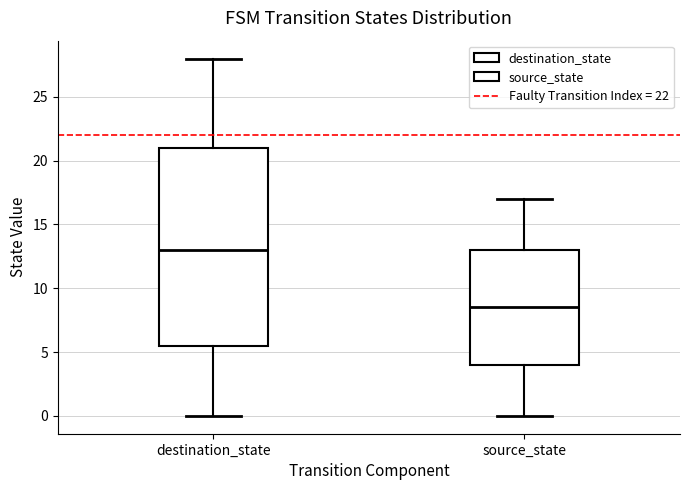

Where is the upper edge of the box for destination_state on the y-axis? The values are not printed on the chart, so give them approximately, as read against the axis.

21.0